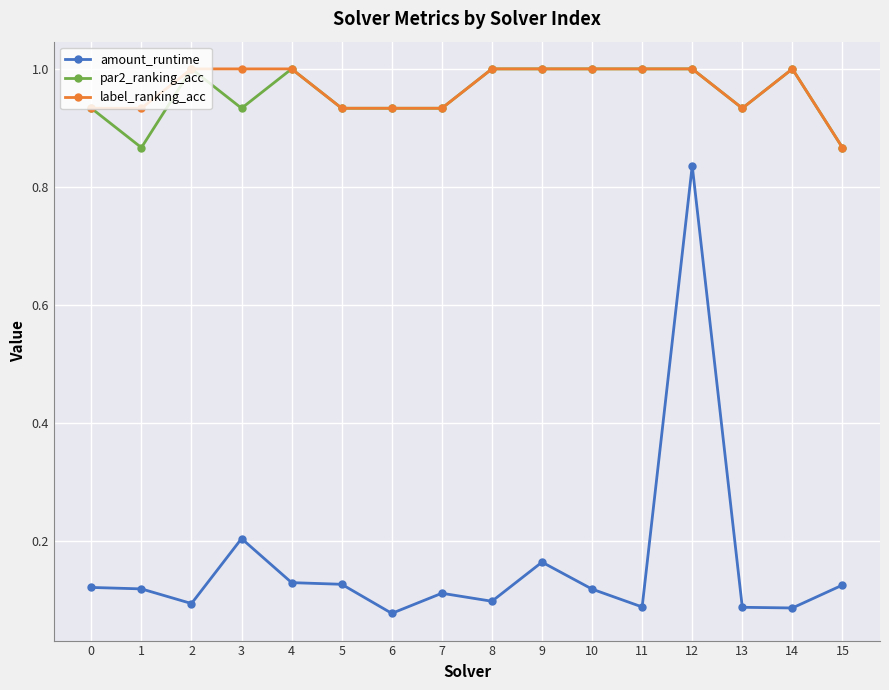

Which series has the widest spread of values?

amount_runtime